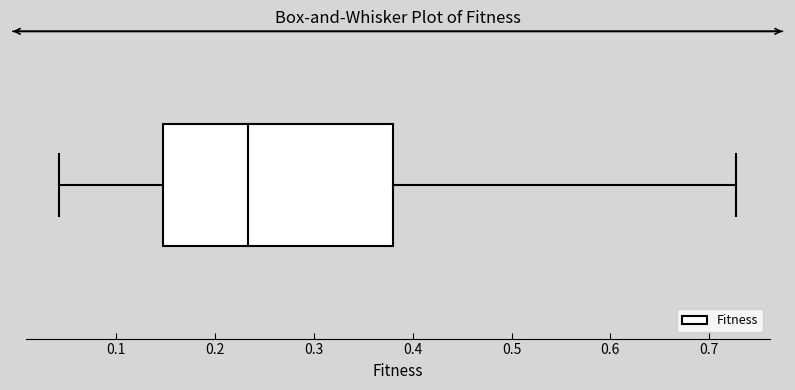

Read this box plot against the x-axis: the position of the median line, the range covered by the box, and the ends of both whiskers. The values are not printed on the chart, so give them approximately, as read against the axis.

median 0.23, box 0.15 to 0.38, whiskers 0.04 to 0.73